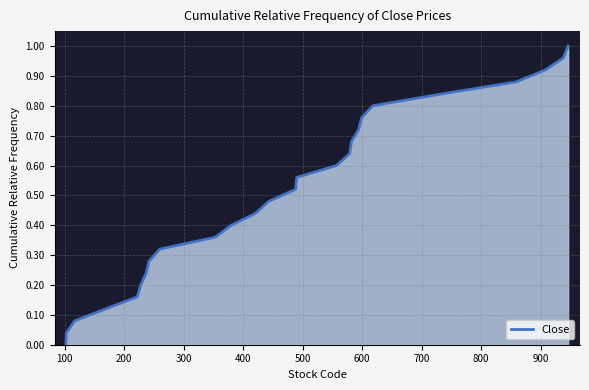

True or false: there are more than 2 points higher than both neighbors.

False